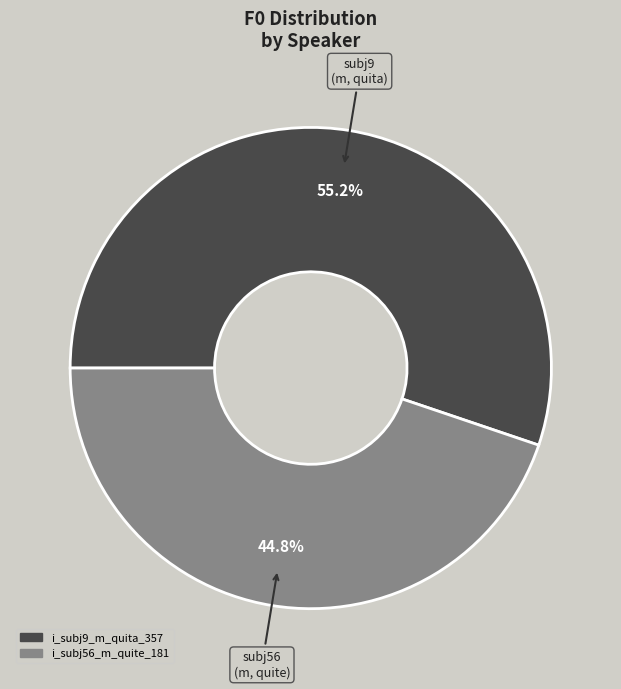

What is the ratio of the value at i_subj9_m_quita_357 to the value at i_subj56_m_quite_181?

1.2